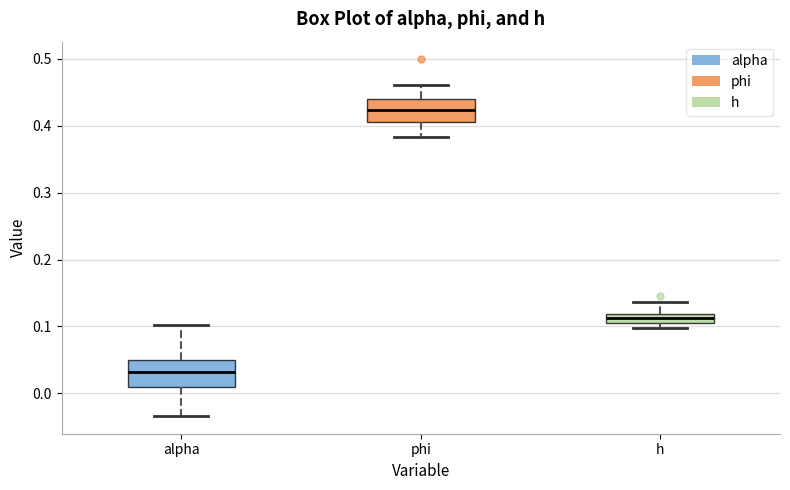

Which box's median line is the highest?

phi